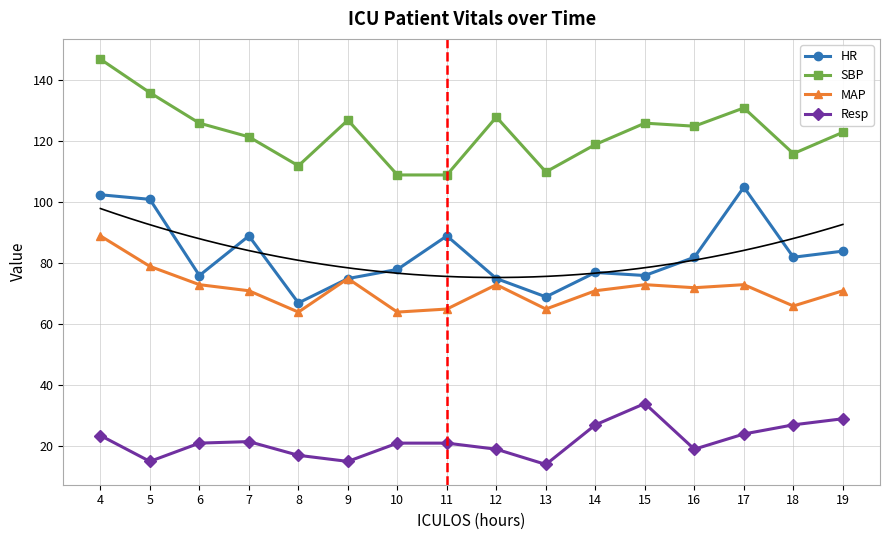

What is the total value across all series at 6?

296.0